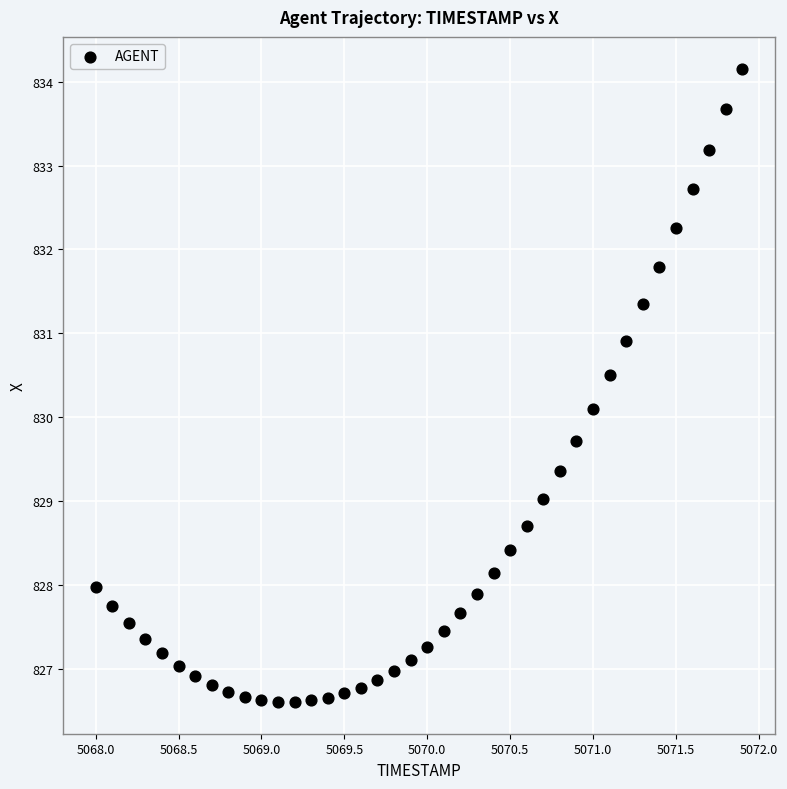

What is the range of Y values (max minus min)?

7.5